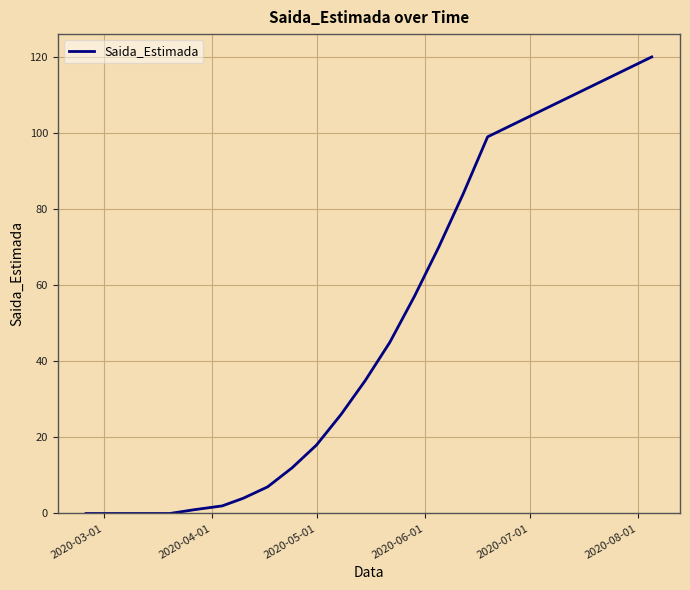

What is the difference between the maximum and minimum values?

120